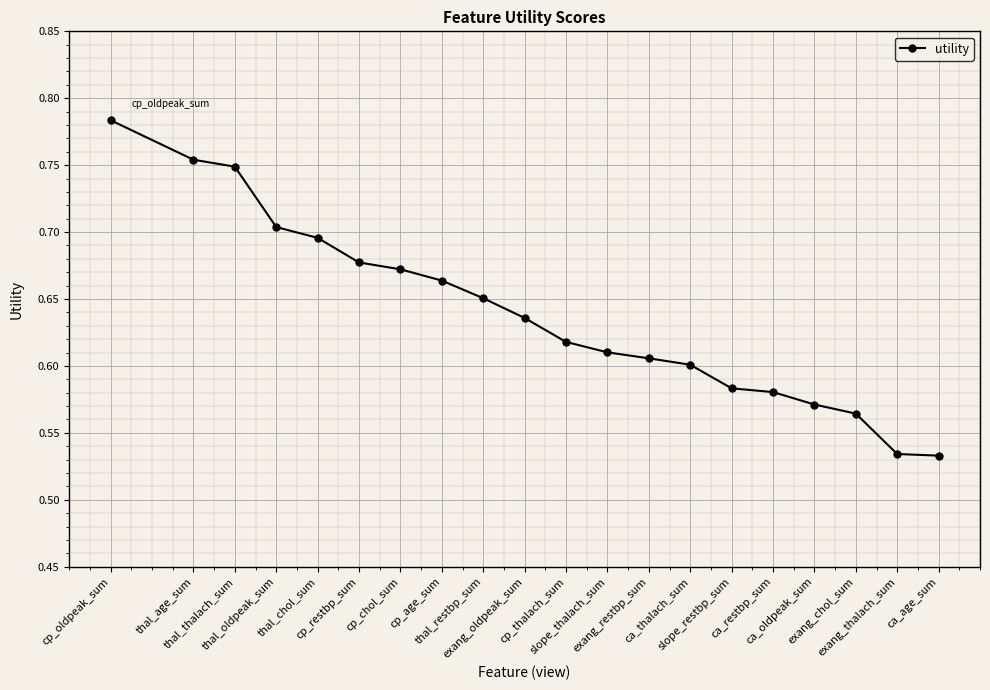

What is the sum of all values?

12.8